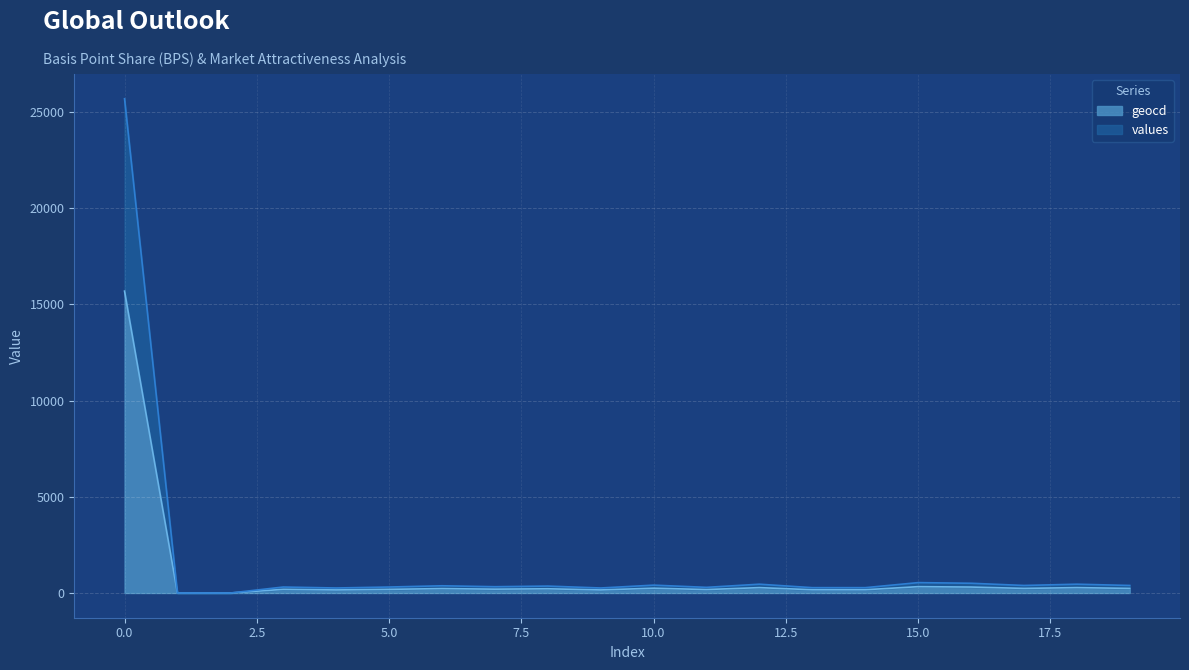

How many interior local valleys does the geocd series have?

5